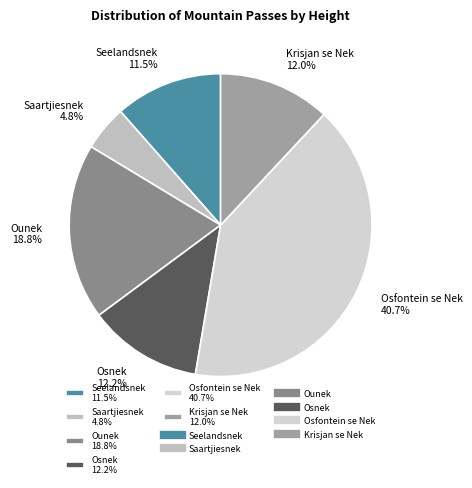

To the nearest percent, what is the average slice percentage?

17%